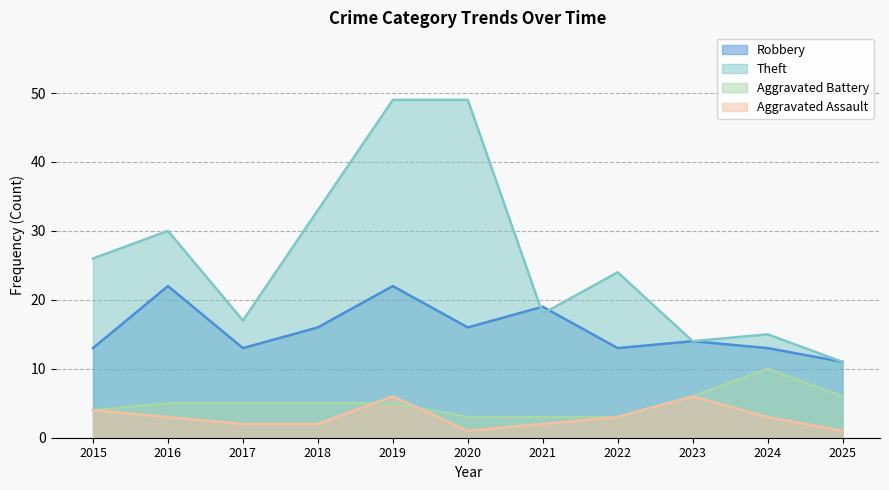

In Robbery, how many points are higher than both neighbors (excluding endpoints)?

4